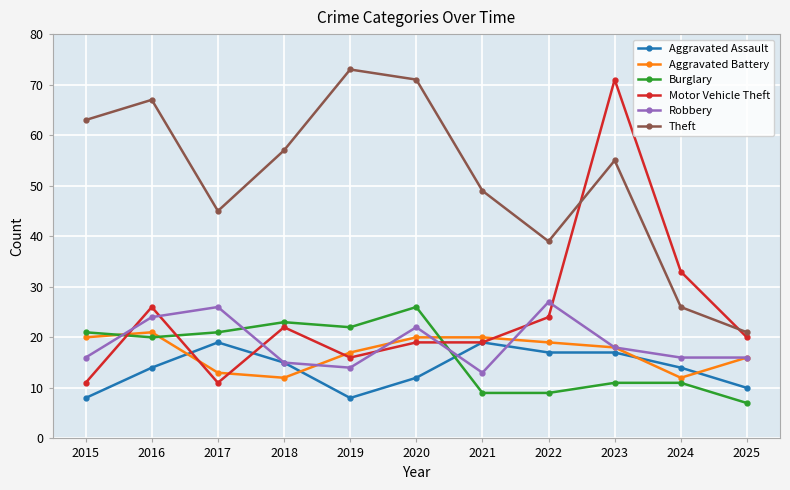

What is the sum of the Motor Vehicle Theft values at 2016 and 2019?

42